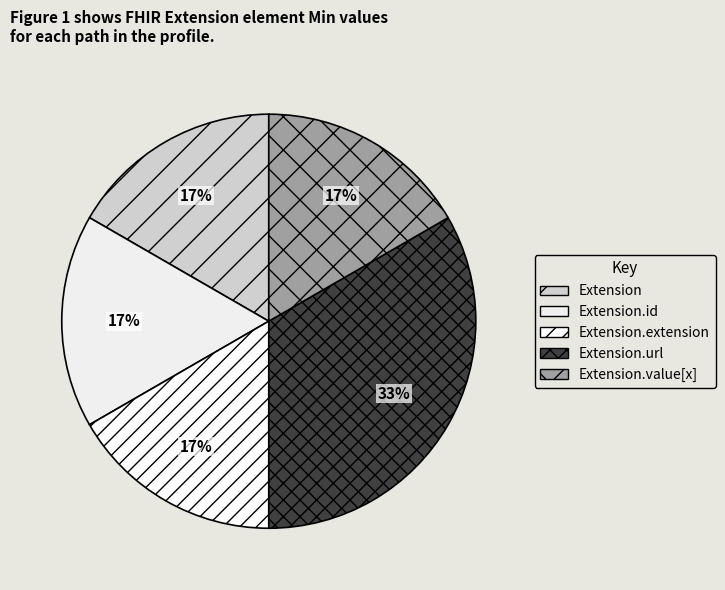

Is there a majority slice in this chart?

No